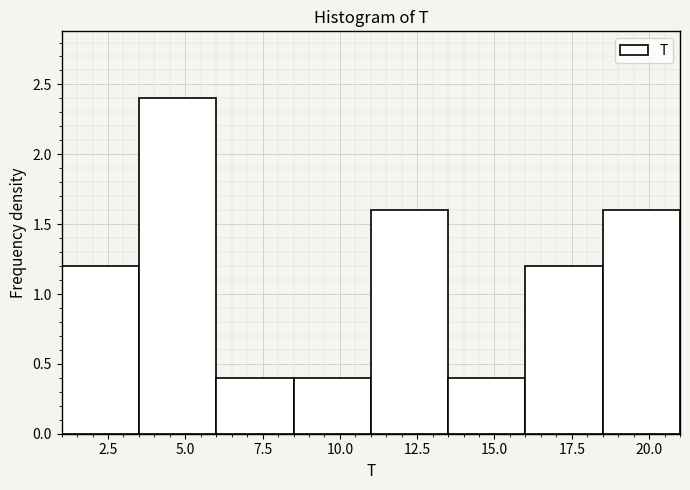

Which range on the x-axis has the tallest bar?

3.5 to 6.0